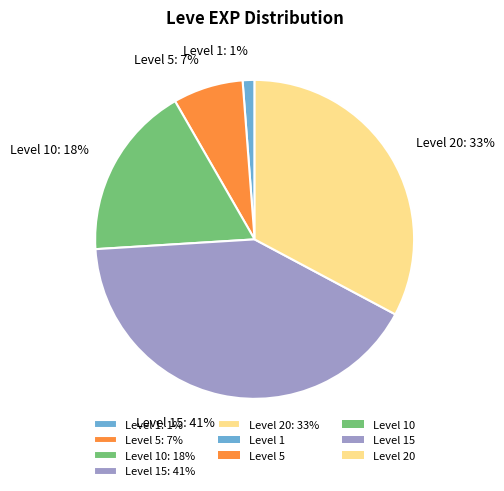

What percentage is the Level 1: 1% slice, to the nearest percent?

1%